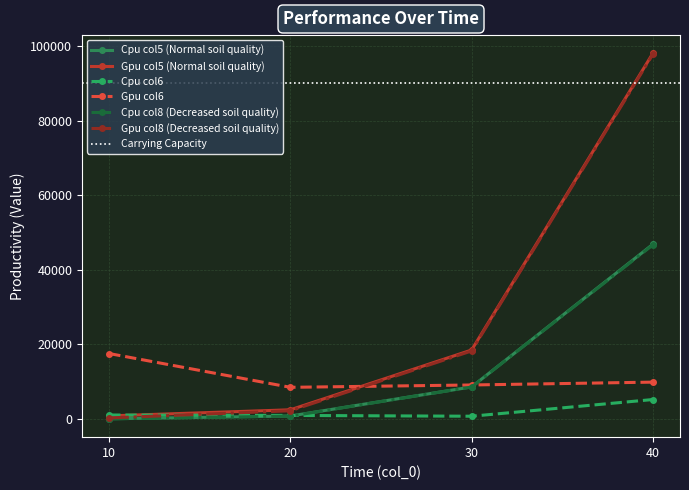

Is the value of Cpu_col8 at 10 greater than the value of Gpu_col5 at 30?

No